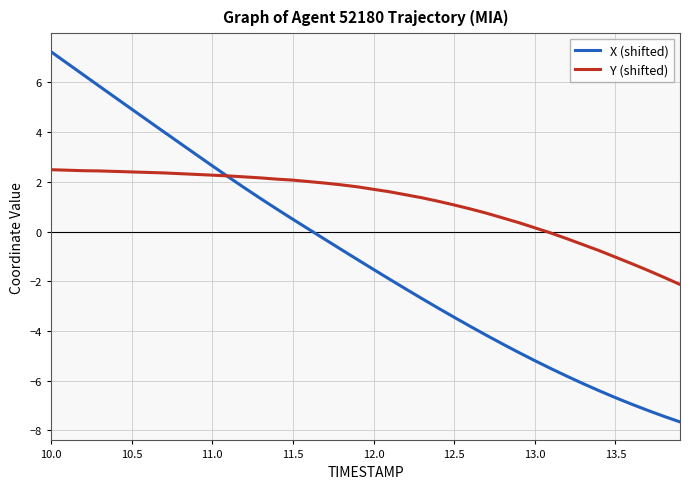

Which series has the largest total across all categories?

Y (shifted)